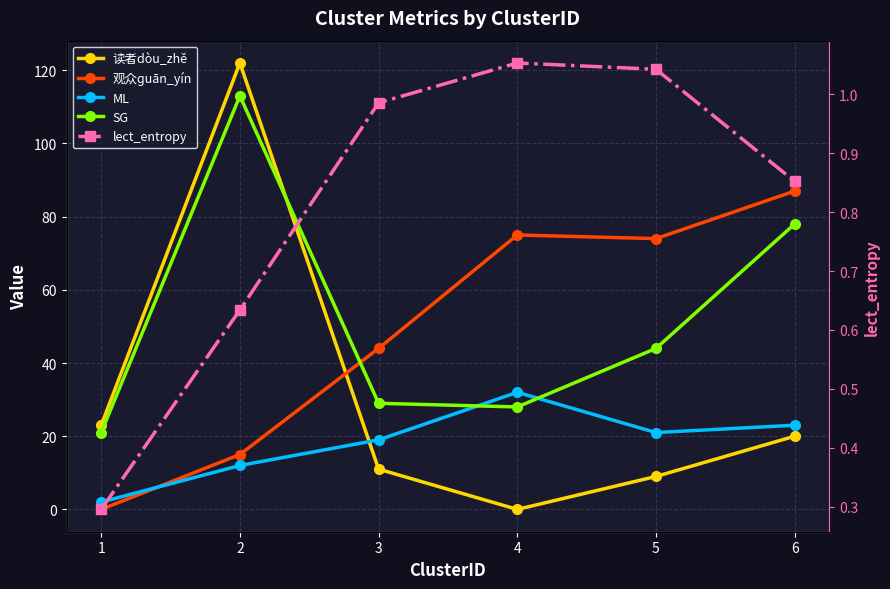

The value of 读者dòu_zhě at 4 is 0.0. True or false?

True